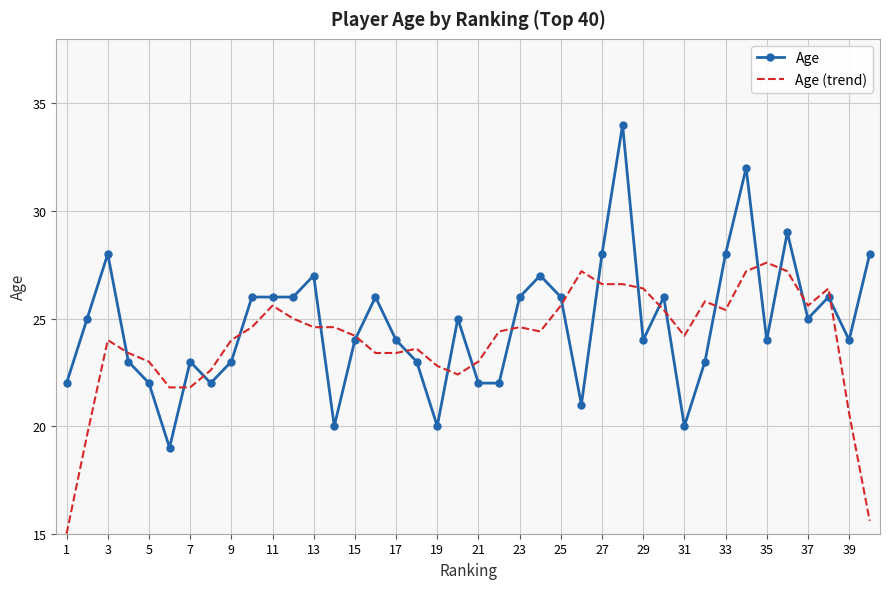

What is the lowest value of the Age series?

19.0